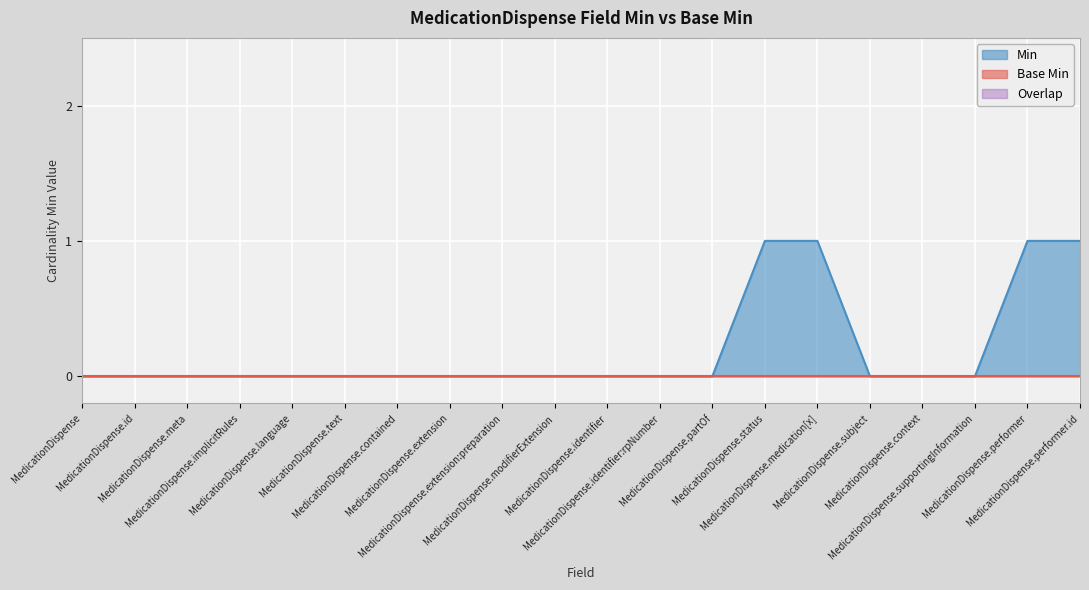

Which category has the lowest value across all series?

MedicationDispense